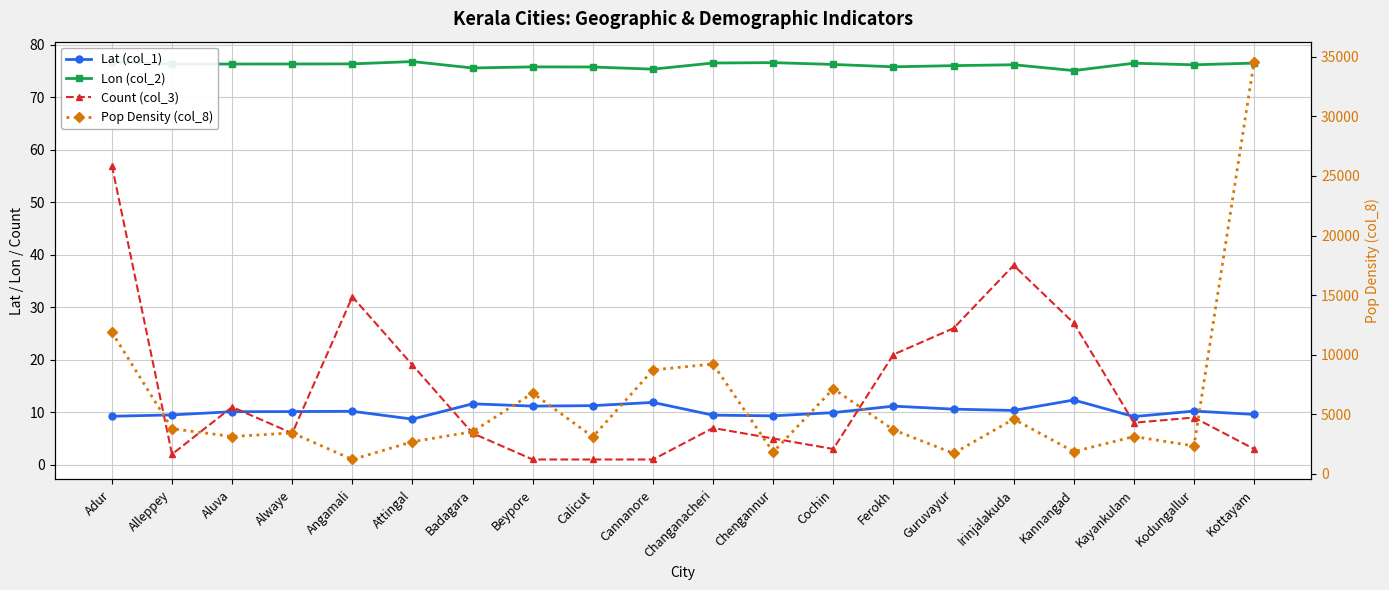

What is the difference between the Lat (col_1) values at Alwaye and Alleppey?

0.6